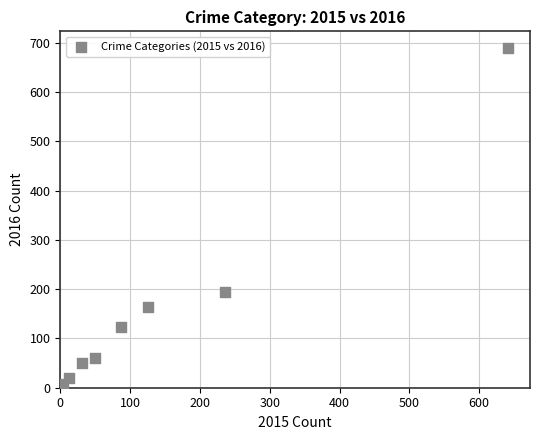

What Y value in the scatter plot is closest to 346?

194